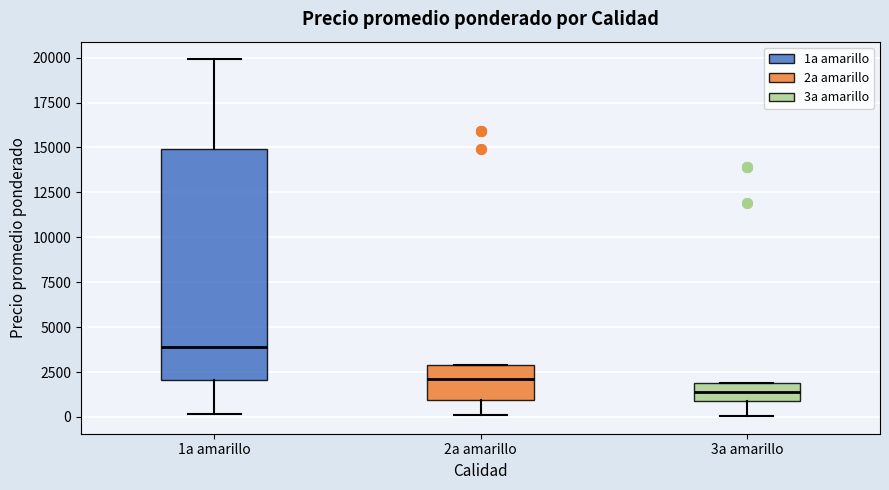

Reading left to right, read every box against the y-axis: the position of its median line, the range the box covers, and the ends of its whiskers. The values are not printed on the chart, so give them approximately, as read against the axis.

1a amarillo: median 4000, box 2000 to 15000, whiskers 0 to 20000
2a amarillo: median 2000, box 1000 to 3000, whiskers 0 to 3000
3a amarillo: median 1500, box 1000 to 2000, whiskers 0 to 2000